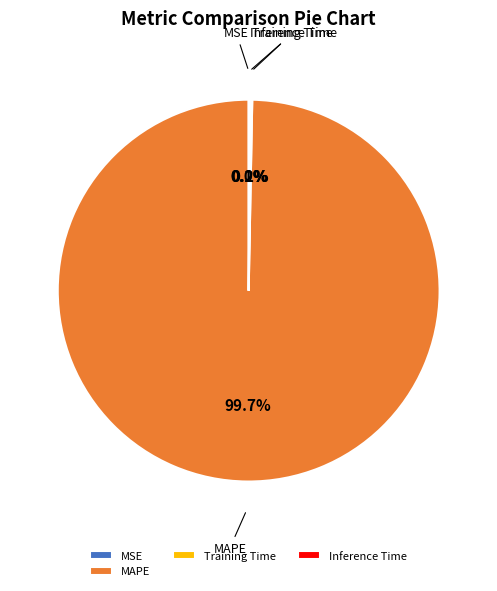

Which slice is the largest?

MAPE